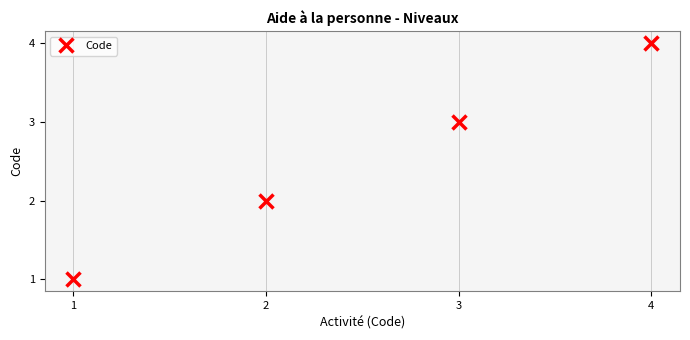

True or false: the data shows 1 at 1.

True